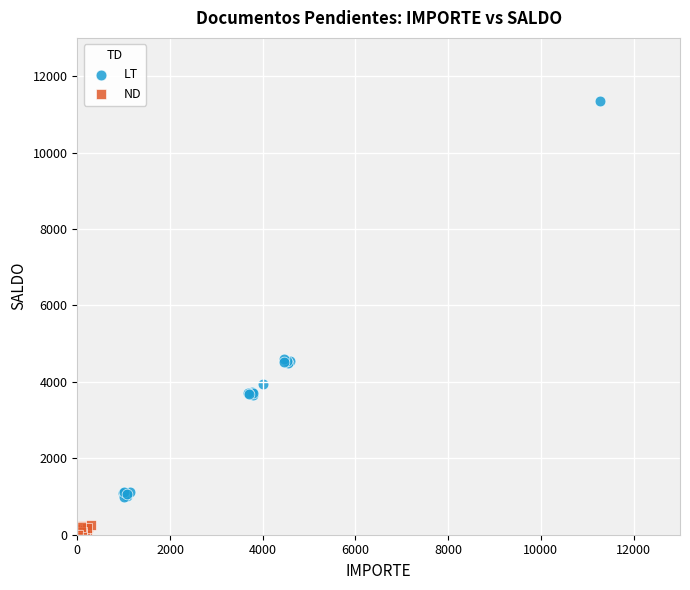

Which series contains the lowest Y value?

ND